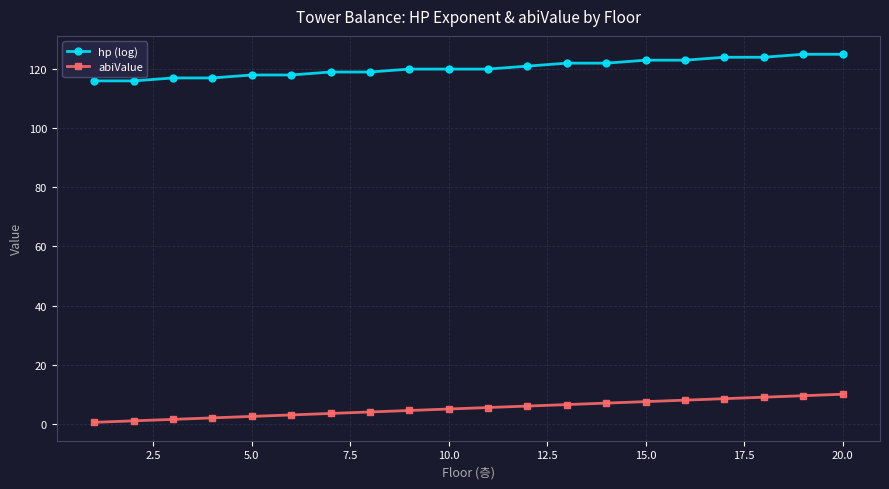

What is the value of the hp (log) point at the 3rd from the left?

117.0